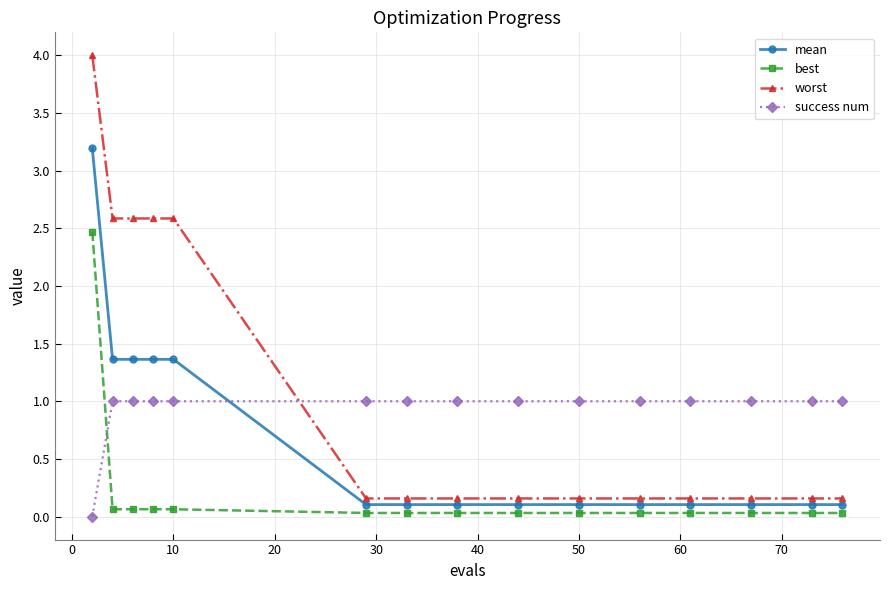

Does the chart display data point markers on the line(s)?

Yes